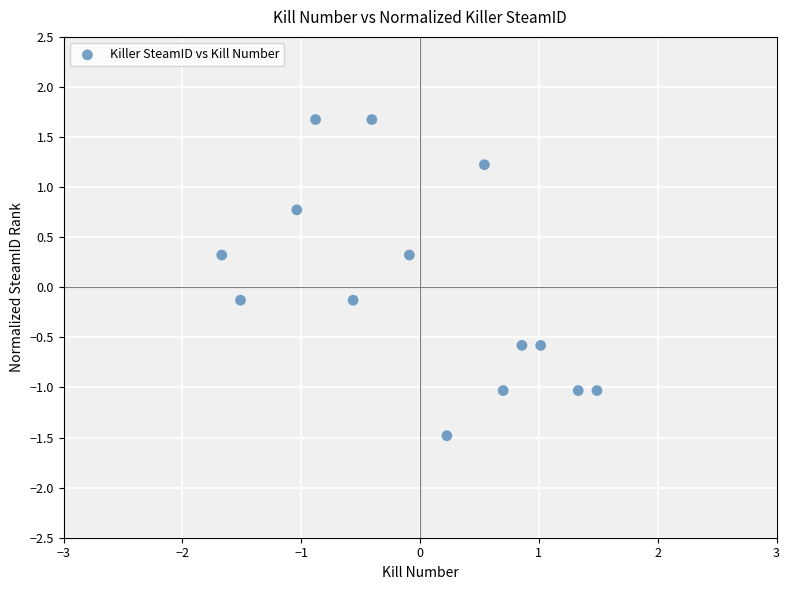

What is the range of Y values (max minus min)?

3.2